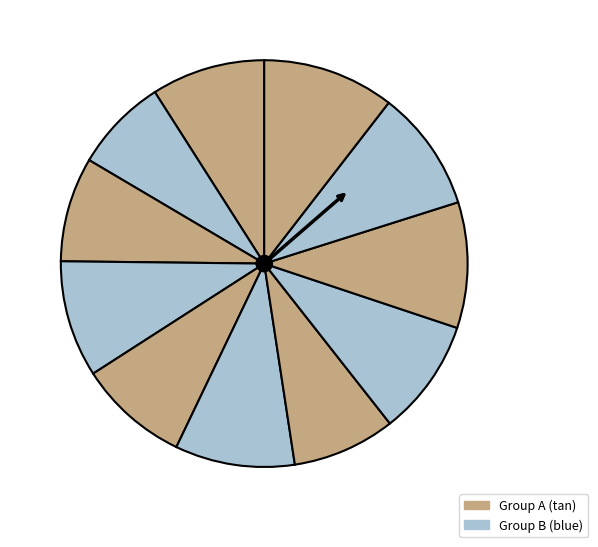

Rank the categories by value from lowest to highest.

i2, i7, i3, i5, i1, i4, i8, i6, i10, i9, i11